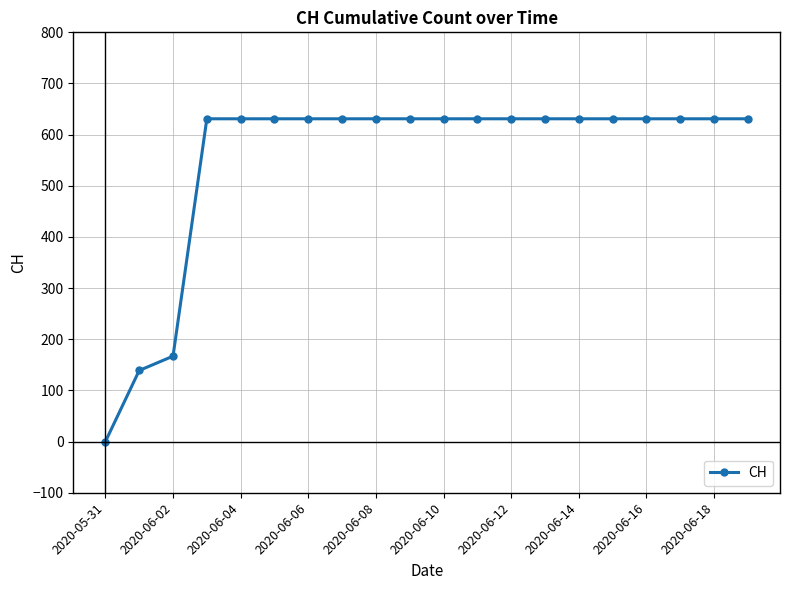

What is the maximum value shown in the chart?

631